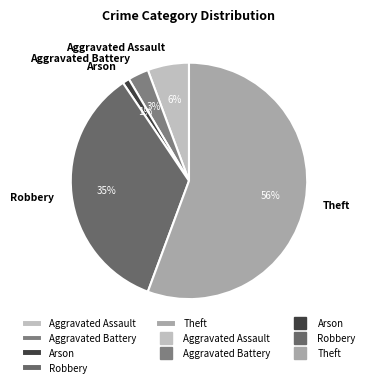

Which category has the biggest portion of the pie?

Theft